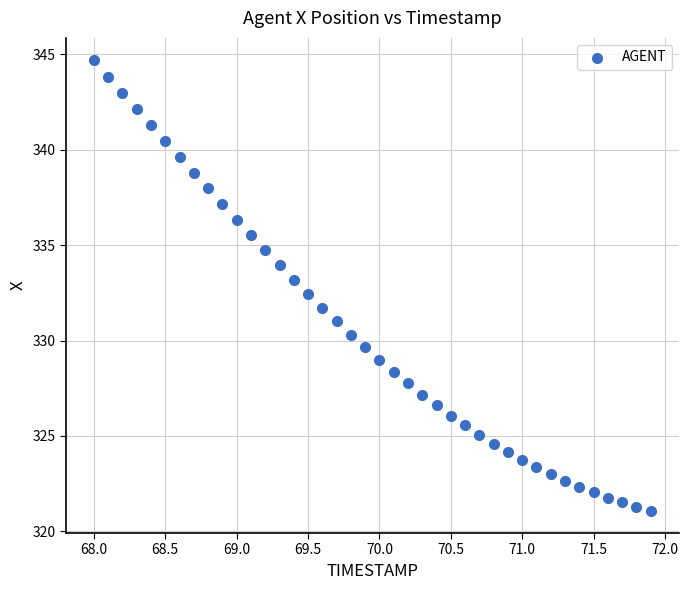

What is the range of X values (max minus min)?

3.9